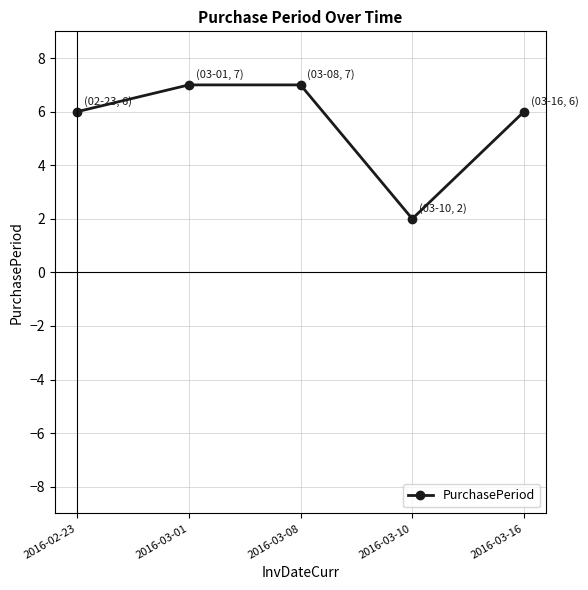

Count the number of categories in the chart.

5